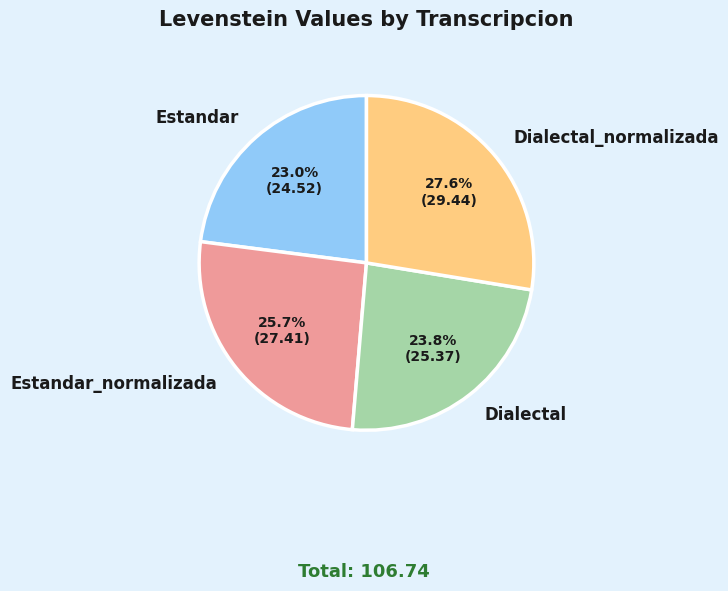

To the nearest percent, what is the difference between the largest and smallest slice percentages?

5%